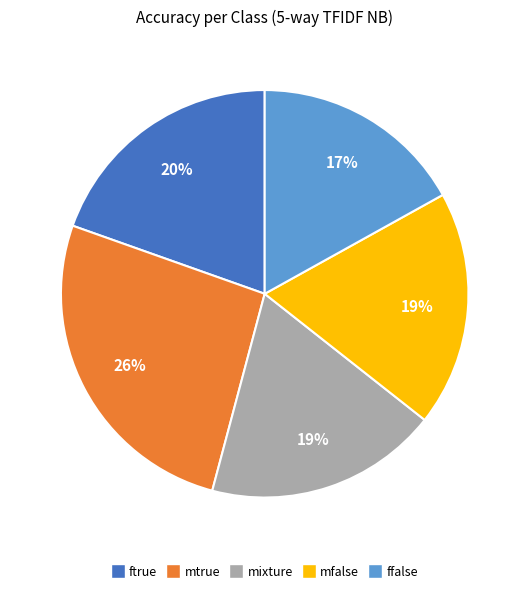

To the nearest percent, what portion does mfalse represent?

19%